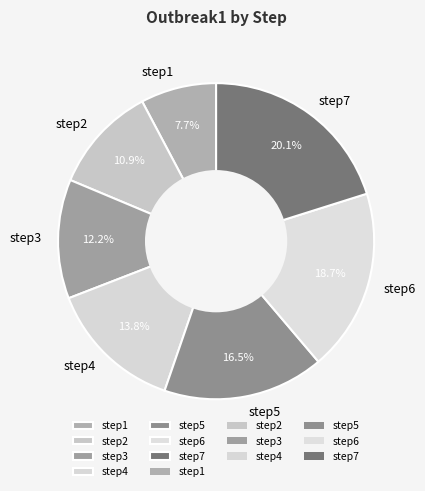

Combined, what portion of the pie is step6 and step7?

38.8%